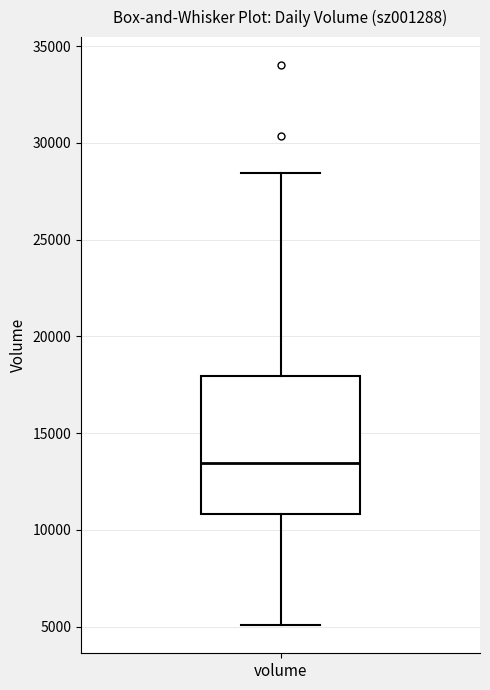

Where is the lower edge of the box for volume on the y-axis? The values are not printed on the chart, so give them approximately, as read against the axis.

11000